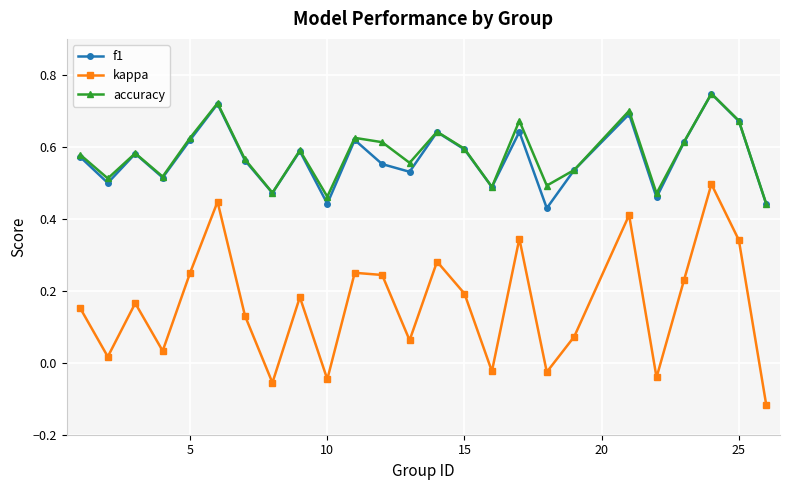

True or false: kappa and accuracy intersect in this chart.

False